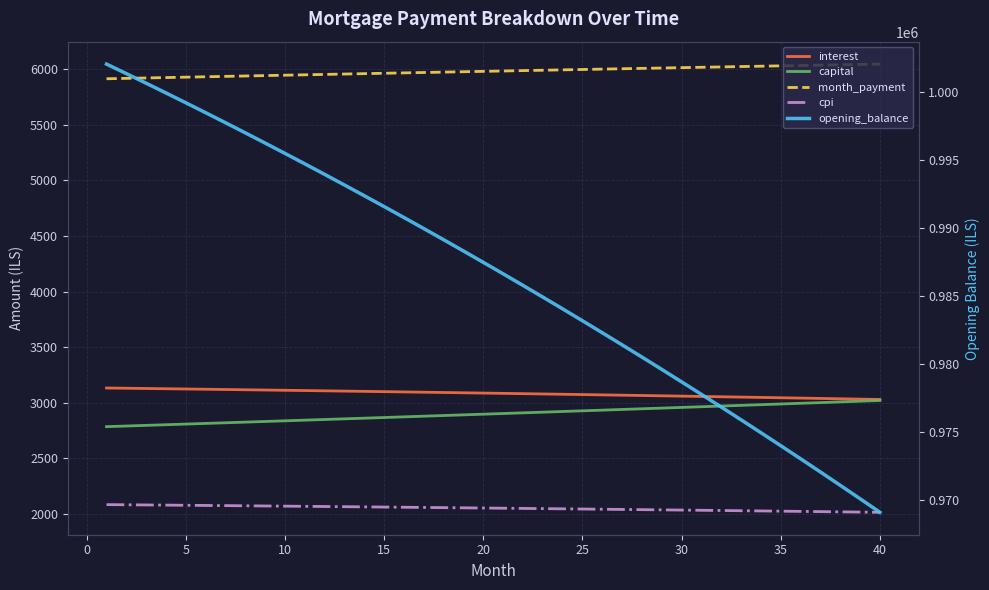

Reading left to right, transcribe all the data shown in this chart.

interest: 3131.5	3129.3	3127.1	3124.9	3122.6	3120.3	3118.0	3115.7	3113.3	3110.9	3108.6	3106.1	3103.7	3101.2	3098.7	3096.2	3093.7	3091.1	3088.5	3085.9	3083.2	3080.6	3077.9	3075.2	3072.4	3069.7	3066.9	3064.1	3061.2	3058.4	3055.5	3052.6	3049.6	3046.7	3043.7	3040.7	3037.6	3034.6	3031.5	3028.3
capital: 2783.6	2789.4	2795.2	2801.0	2806.8	2812.7	2818.5	2824.4	2830.3	2836.2	2842.1	2848.0	2854.0	2859.9	2865.9	2871.8	2877.8	2883.8	2889.8	2895.8	2901.9	2907.9	2914.0	2920.1	2926.1	2932.2	2938.3	2944.5	2950.6	2956.7	2962.9	2969.1	2975.2	2981.4	2987.7	2993.9	3000.1	3006.4	3012.6	3018.9
month_payment: 5915.1	5918.7	5922.3	5925.9	5929.4	5933.0	5936.6	5940.1	5943.6	5947.1	5950.6	5954.1	5957.6	5961.1	5964.6	5968.0	5971.5	5974.9	5978.3	5981.7	5985.1	5988.5	5991.9	5995.2	5998.6	6001.9	6005.2	6008.5	6011.8	6015.1	6018.4	6021.6	6024.9	6028.1	6031.4	6034.6	6037.8	6040.9	6044.1	6047.3
cpi: 2081.9	2080.4	2078.9	2077.4	2075.9	2074.3	2072.8	2071.2	2069.7	2068.1	2066.4	2064.8	2063.2	2061.5	2059.8	2058.2	2056.4	2054.7	2053.0	2051.2	2049.4	2047.7	2045.8	2044.0	2042.2	2040.3	2038.5	2036.6	2034.7	2032.8	2030.8	2028.9	2026.9	2024.9	2022.9	2020.9	2018.8	2016.8	2014.7	2012.6
opening_balance: 1002083.3	1001381.6	1000672.7	999956.4	999232.8	998501.9	997763.6	997017.8	996264.6	995504.0	994735.9	993960.2	993177.0	992386.2	991587.8	990781.8	989968.1	989146.7	988317.6	987480.8	986636.2	985783.8	984923.5	984055.4	983179.4	982295.4	981403.5	980503.7	979595.8	978679.9	977755.9	976823.8	975883.6	974935.3	973978.7	973013.9	972040.9	971059.6	970070.0	969072.1